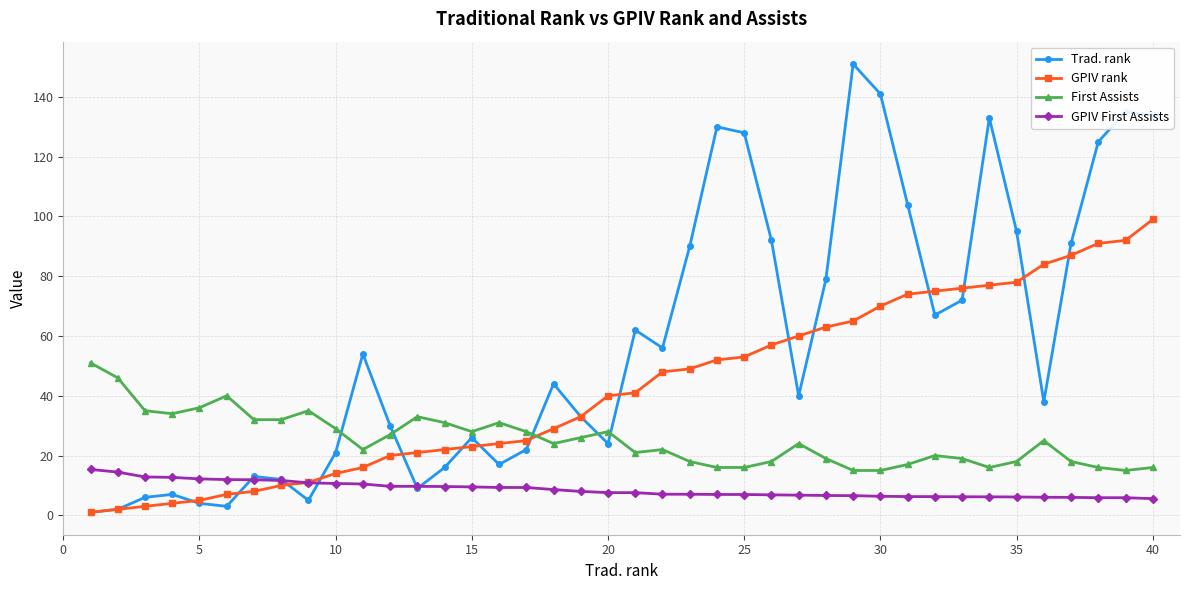

True or false: First Assists has more than 0 interior local peaks.

True